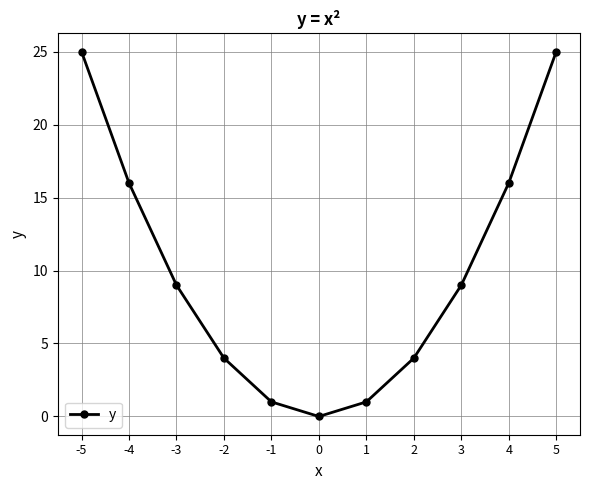

Where does the data first go above 9?

-5